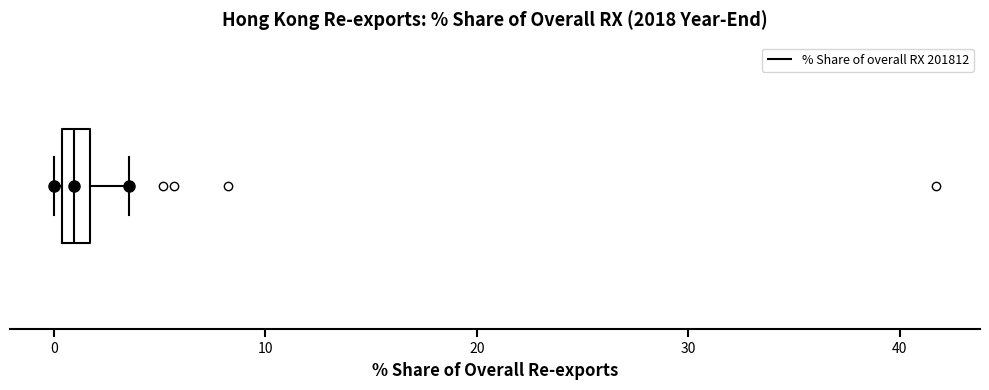

Where does the right whisker of the box end on the x-axis? The values are not printed on the chart, so give them approximately, as read against the axis.

4